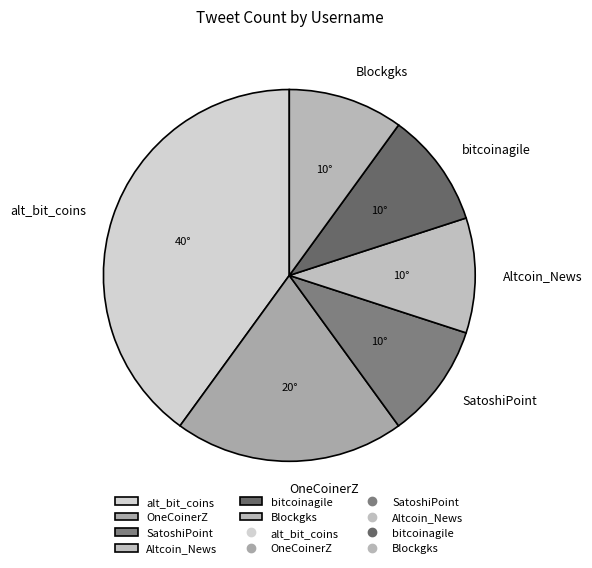

Approximately how many times larger is the value at Blockgks compared to OneCoinerZ?

0.5